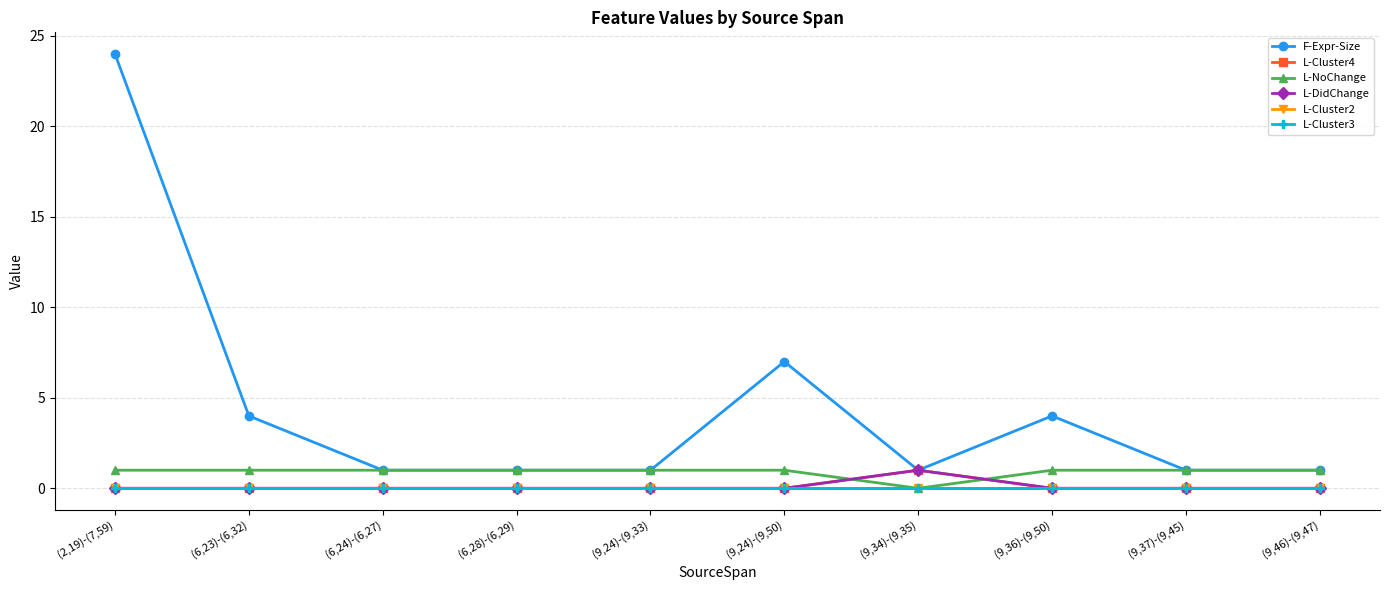

How many L-Cluster4 values are between 0 and 1?

10